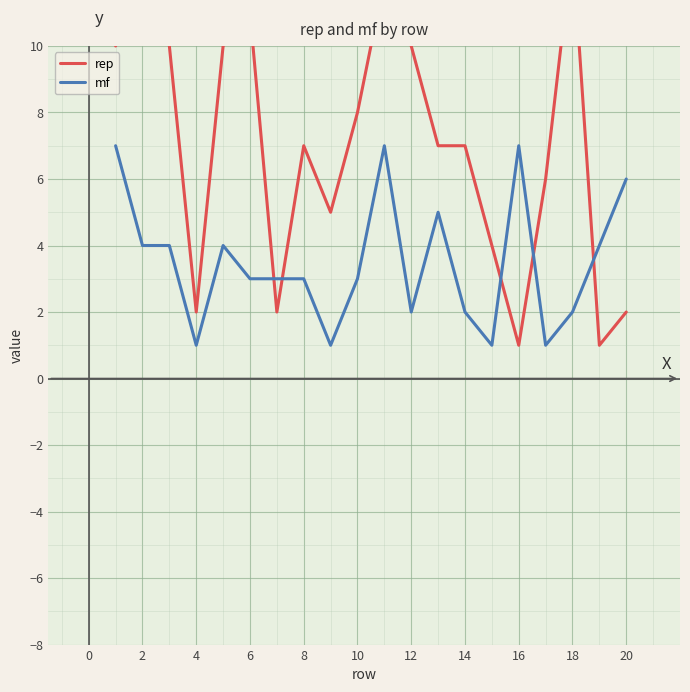

List the series in order of their overall mean, highest first.

rep, mf